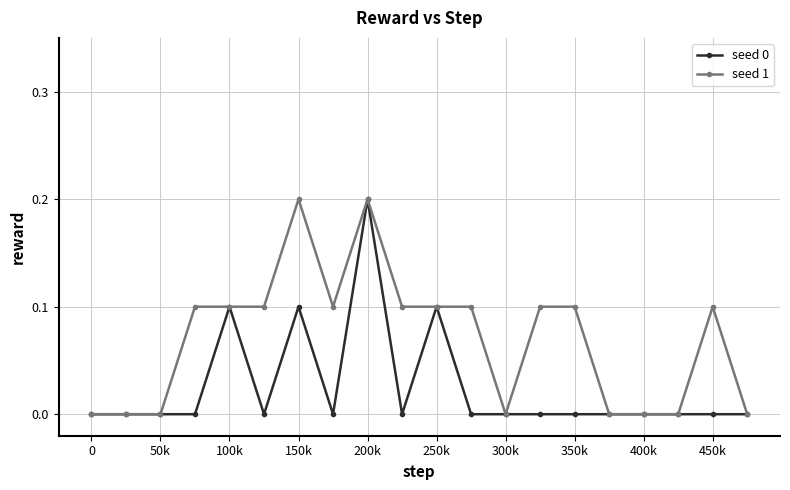

What is the maximum value shown in the chart?

0.2